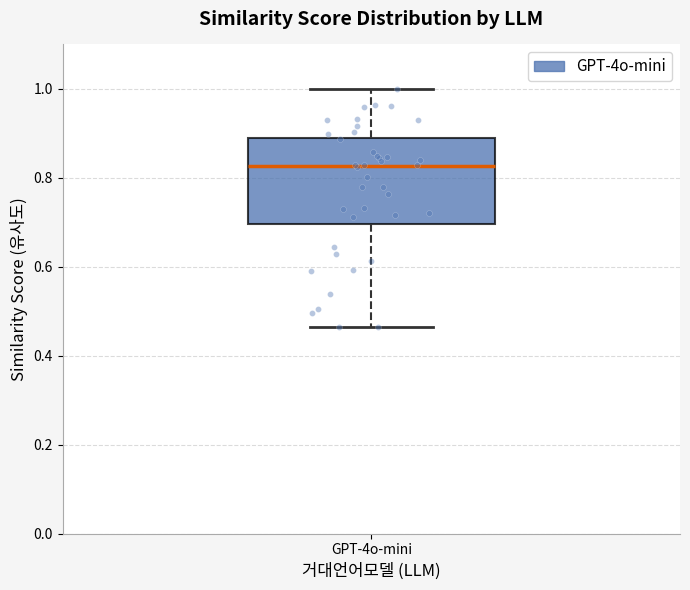

Read this box plot against the y-axis: the position of the median line, the range covered by the box, and the ends of both whiskers. The values are not printed on the chart, so give them approximately, as read against the axis.

median 0.82, box 0.70 to 0.88, whiskers 0.46 to 1.00